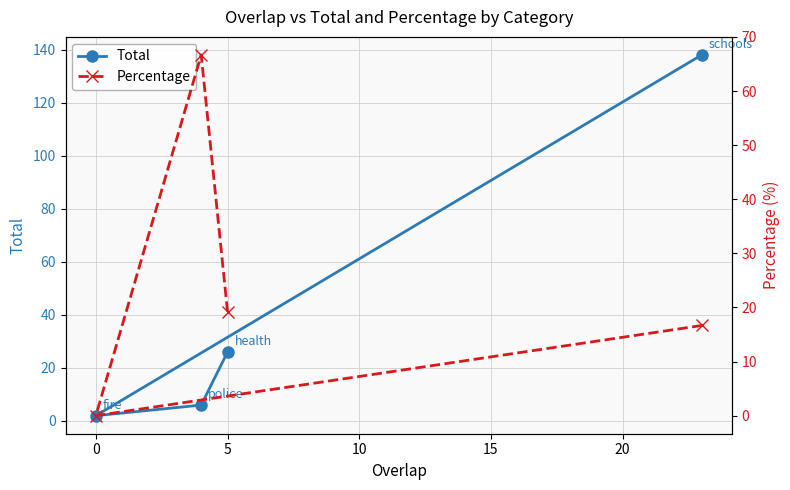

What is the maximum value for Total?

138